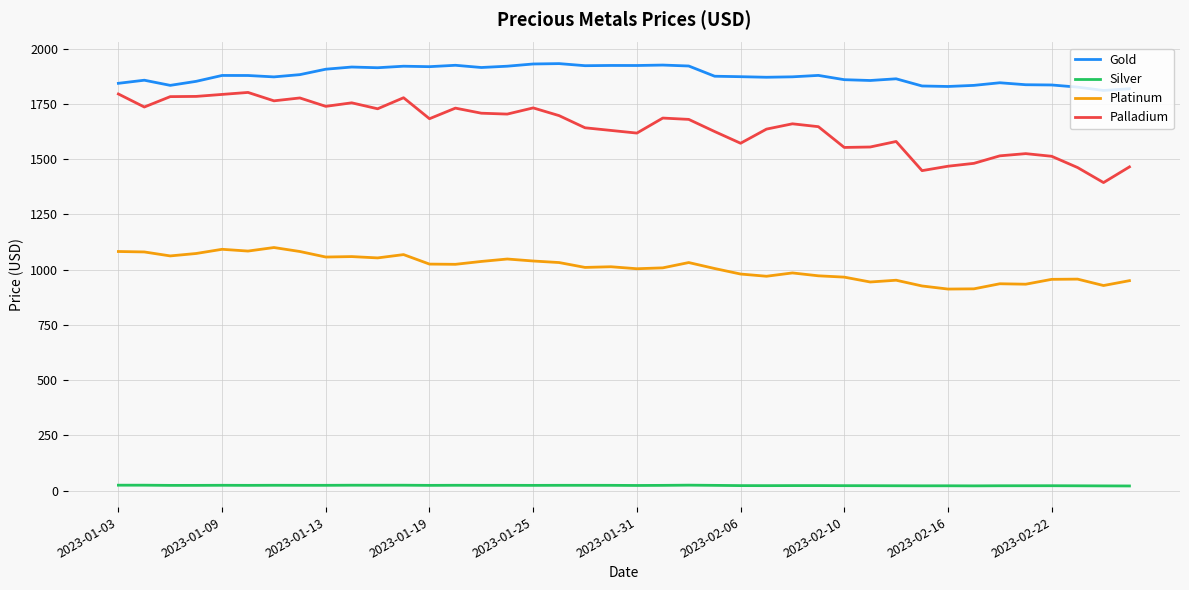

What is the difference between the maximum and minimum values in the Gold series?

121.5